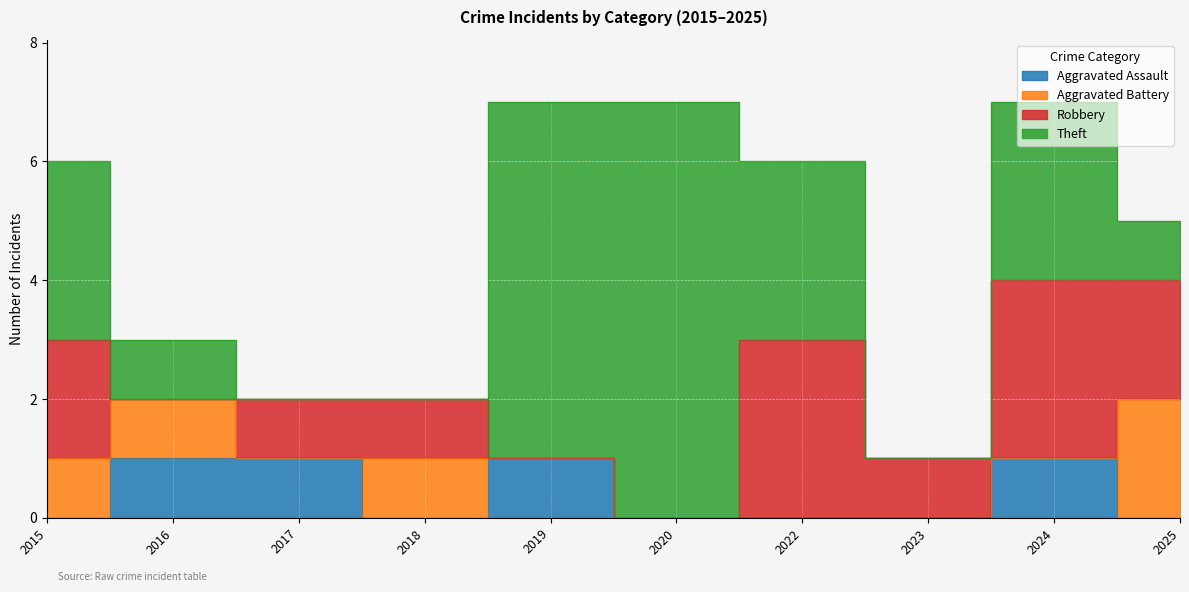

What are all the series names shown in the legend?

Aggravated Assault, Aggravated Battery, Robbery, Theft